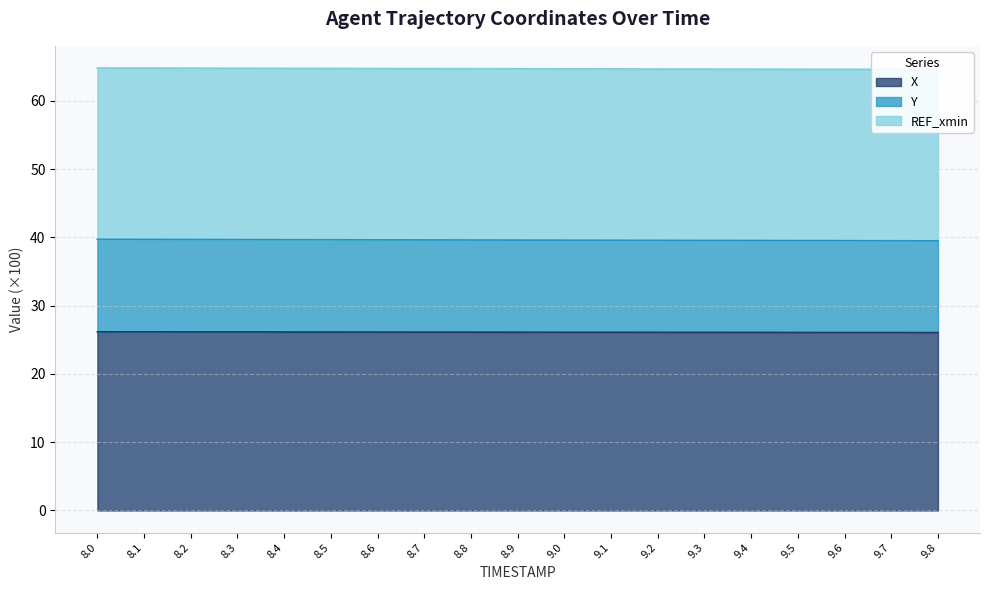

What is the highest value of the X series?

26.2